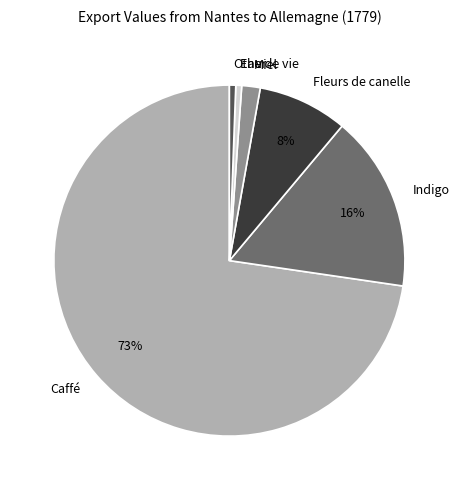

Which has a higher value, Caffé or Other?

Caffé